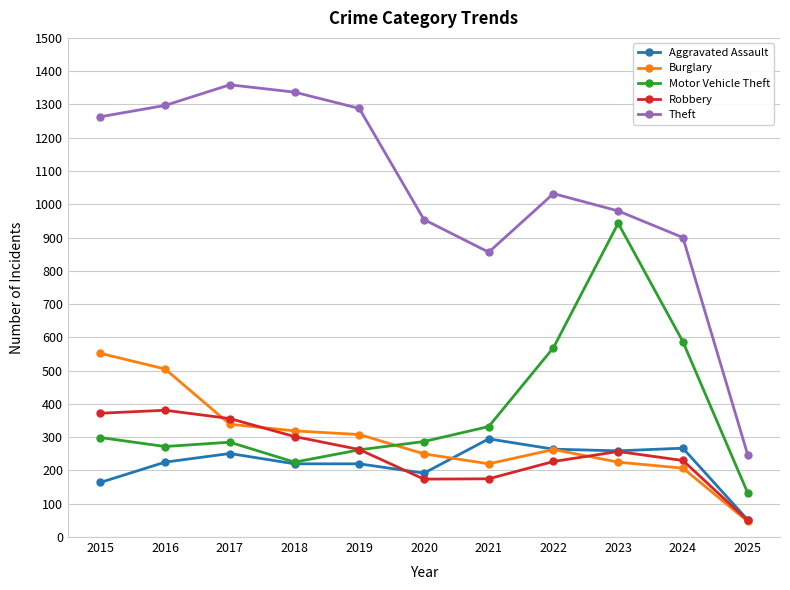

What is the maximum value shown in the chart?

1359